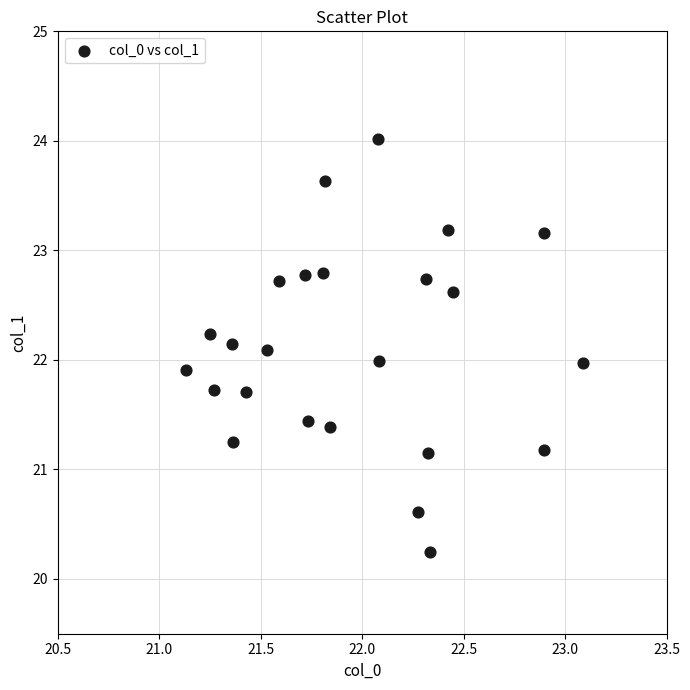

What is the range of X values (max minus min)?

2.0